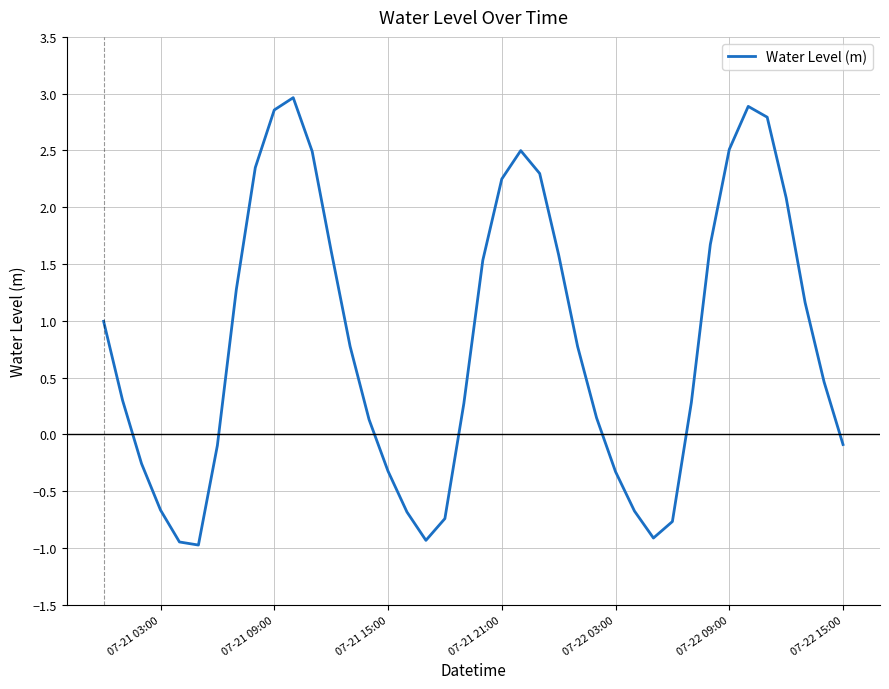

What is the difference between the maximum and minimum values?

3.9